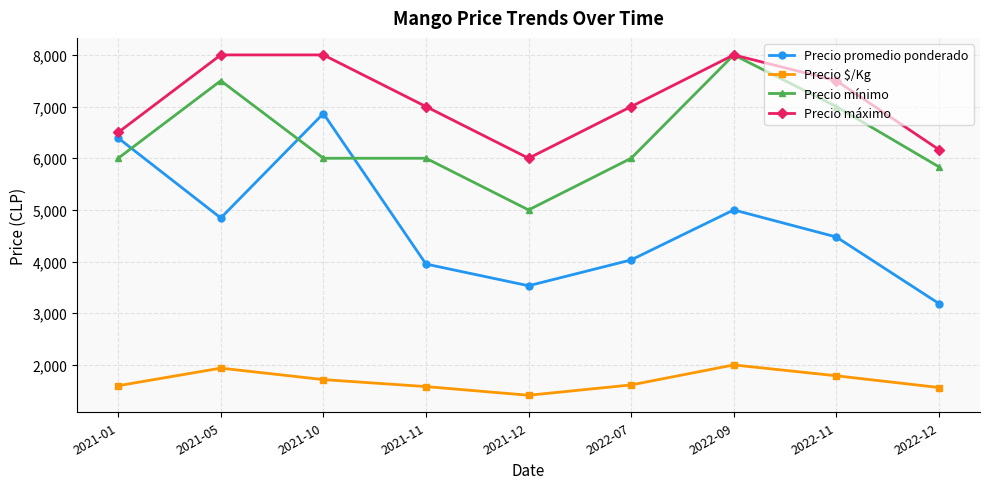

Where is the first local maximum for Precio promedio ponderado?

2021-10